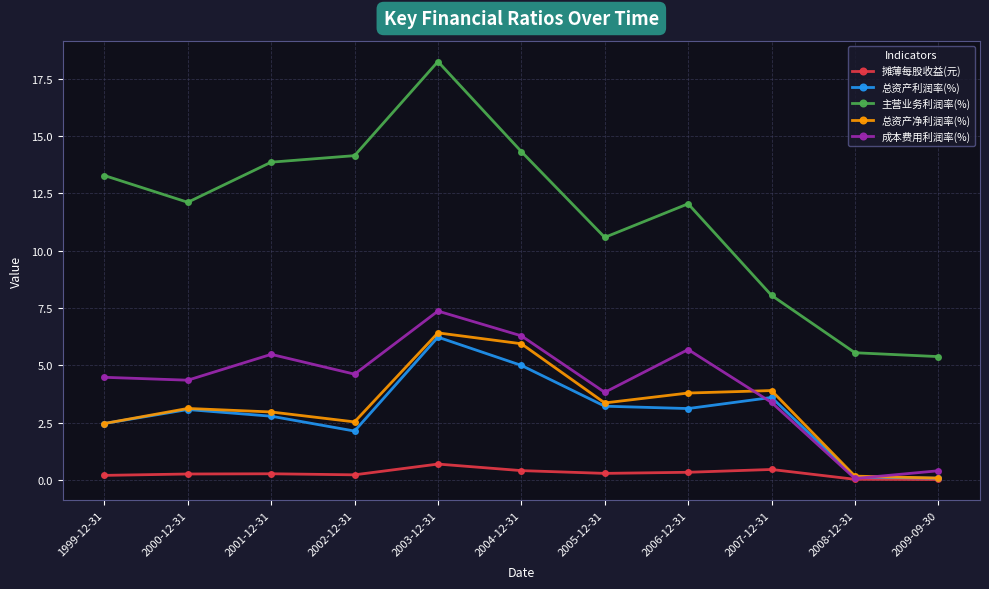

What is the label of the 8th point from the right?

2002-12-31